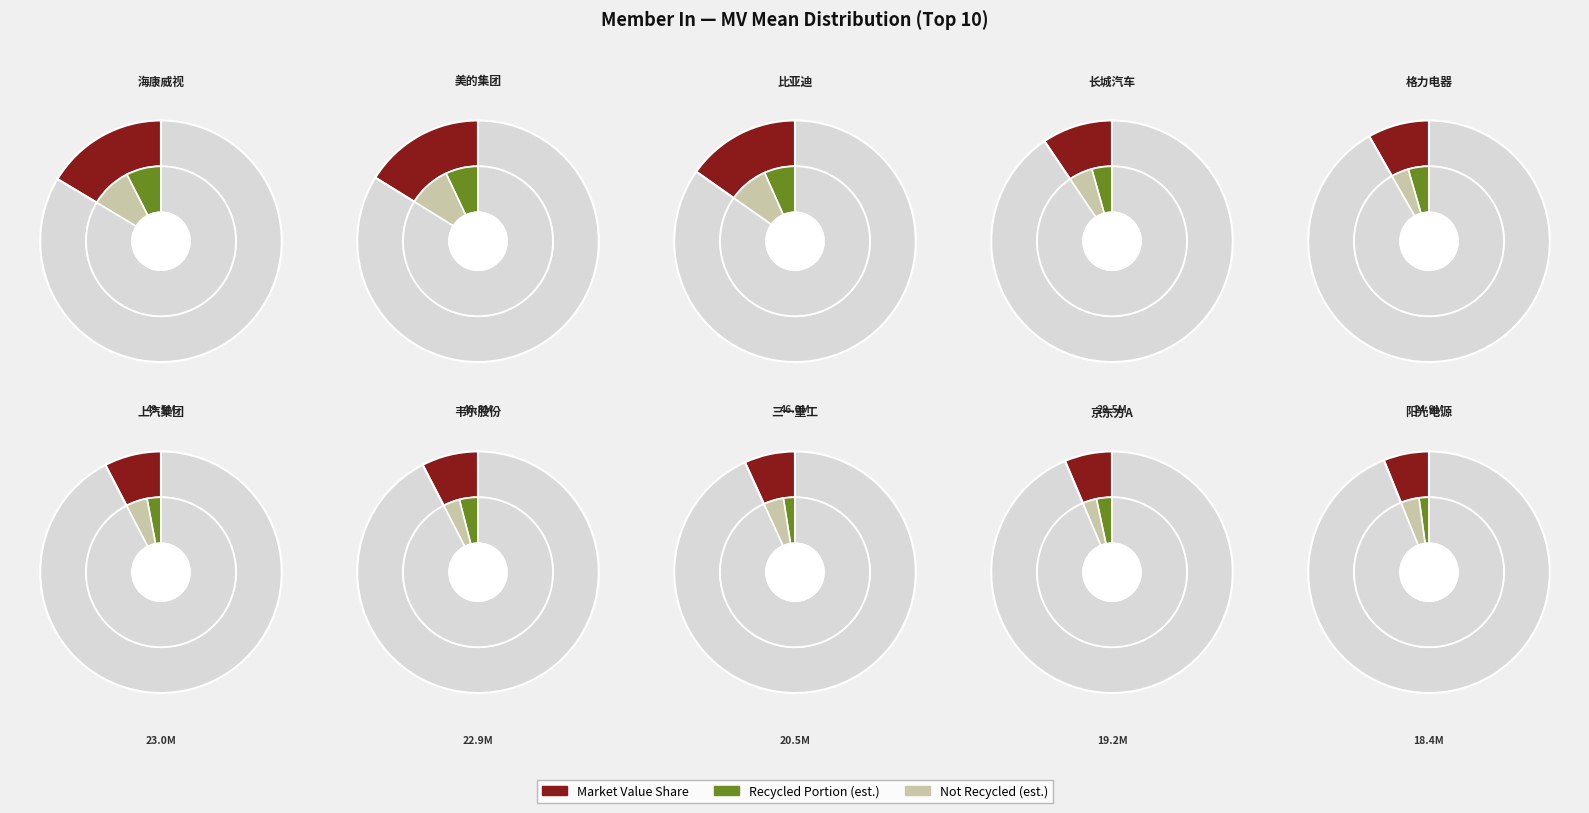

Do 格力电器 and 海康威视 together represent more than half of the pie?

No